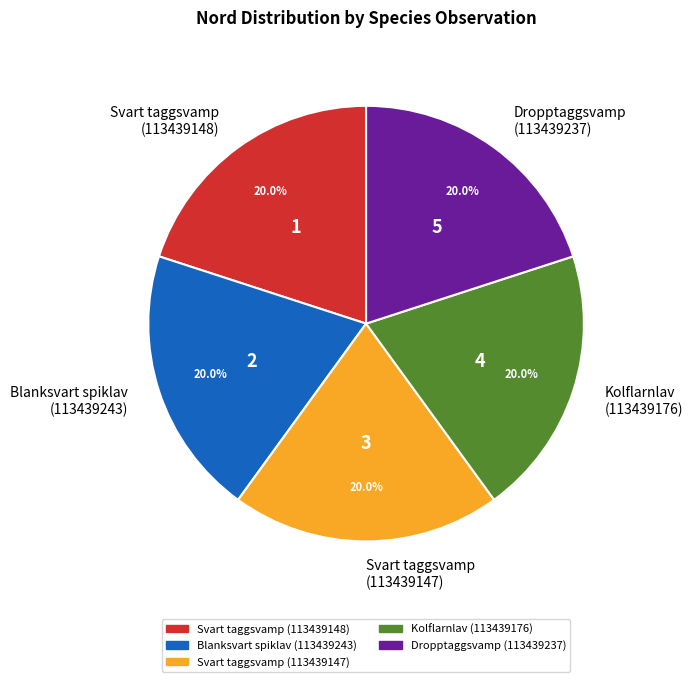

Count the number of slices in the pie.

5